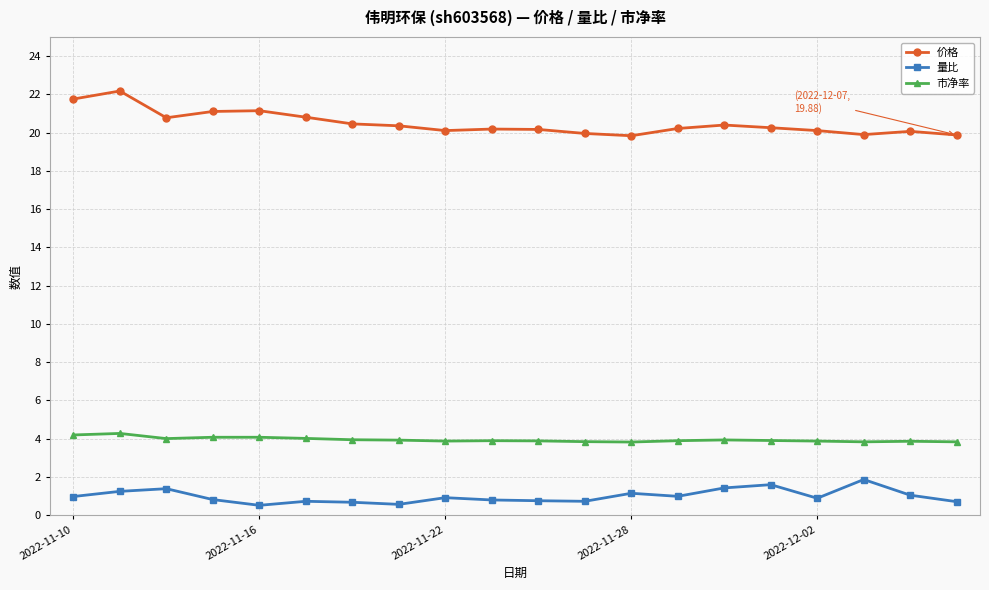

True or false: 市净率 has more than 2 points higher than both neighbors.

True